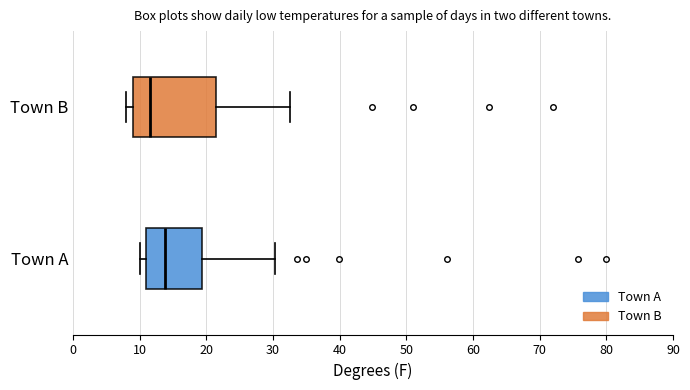

Reading bottom to top, transcribe this box plot: for each box, give where its median line is, the range the box spans, and where its two whiskers end, as read against the x-axis. The values are not printed on the chart, so give them approximately, as read against the axis.

Town A: median 14, box 11 to 19, whiskers 10 to 30
Town B: median 12, box 9 to 22, whiskers 8 to 33